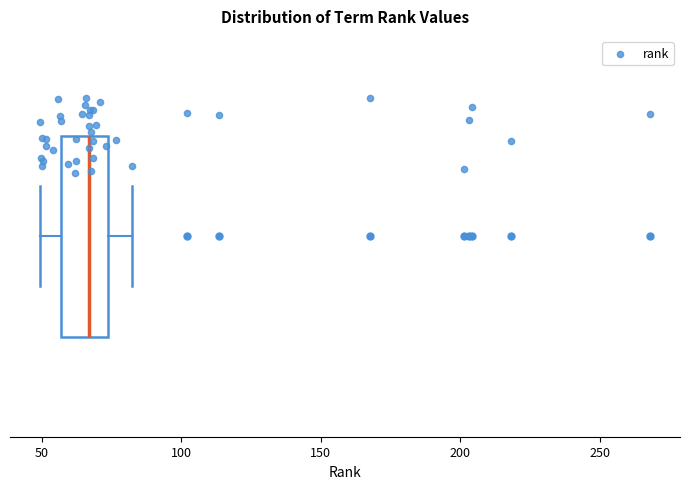

Read this box plot against the x-axis: the position of the median line, the range covered by the box, and the ends of both whiskers. The values are not printed on the chart, so give them approximately, as read against the axis.

median 65, box 55 to 75, whiskers 50 to 80